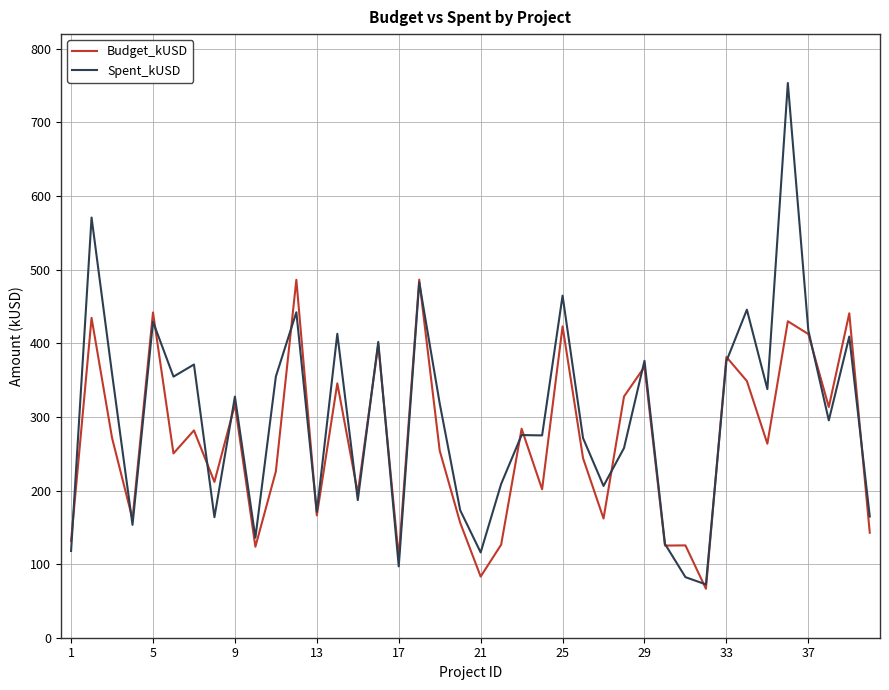

What is the minimum value for Budget_kUSD?

66.5